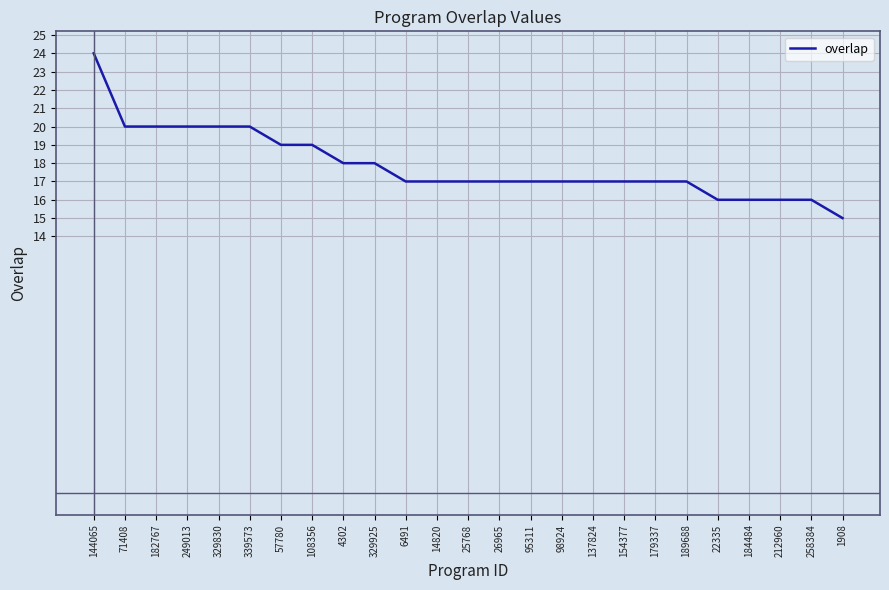

Reading left to right, transcribe all the data shown in this chart.

144065=24	71408=20	182767=20	249013=20	329830=20	339573=20	57780=19	108356=19	4302=18	329925=18	6491=17	14820=17	25768=17	26965=17	95311=17	98924=17	137824=17	154377=17	179337=17	189688=17	22335=16	184484=16	212960=16	258384=16	1908=15